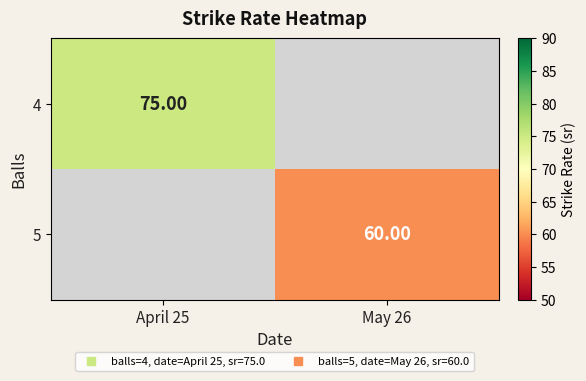

At which label does 5 reach its minimum?

April 25